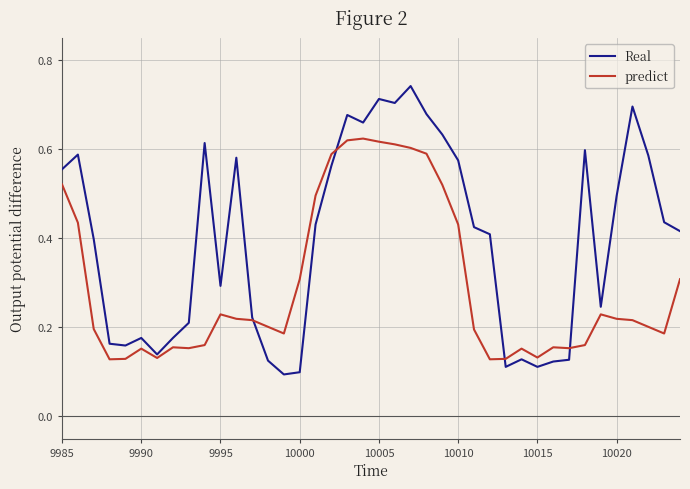

What are all the series names shown in the legend?

Real, predict